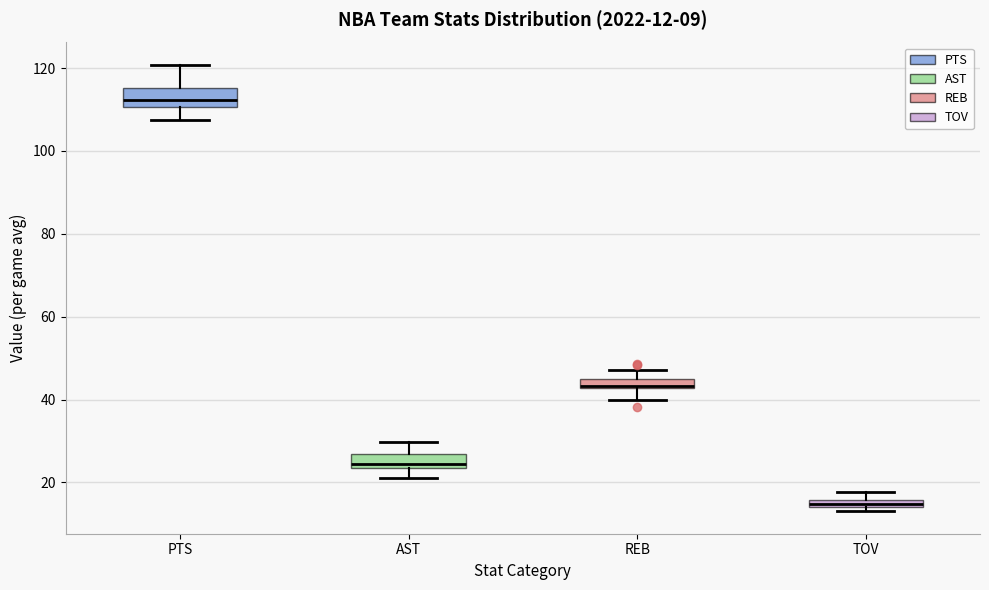

Which box has the lowest median line?

TOV